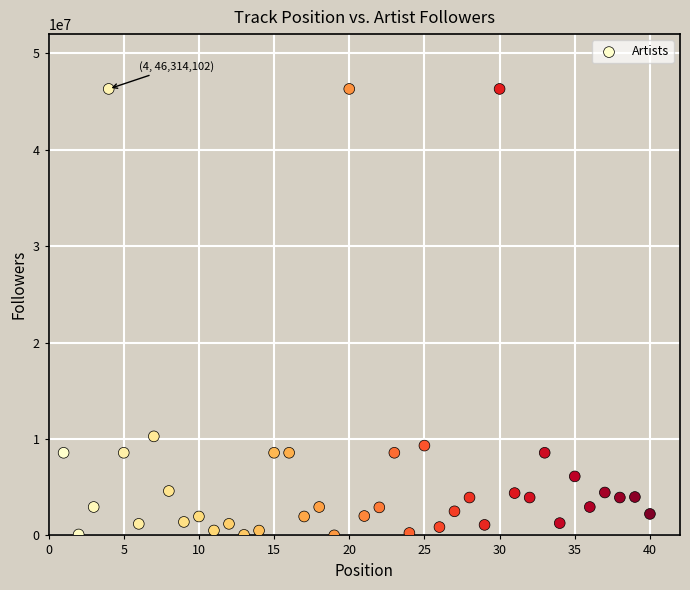

What is the range of X values (max minus min)?

39